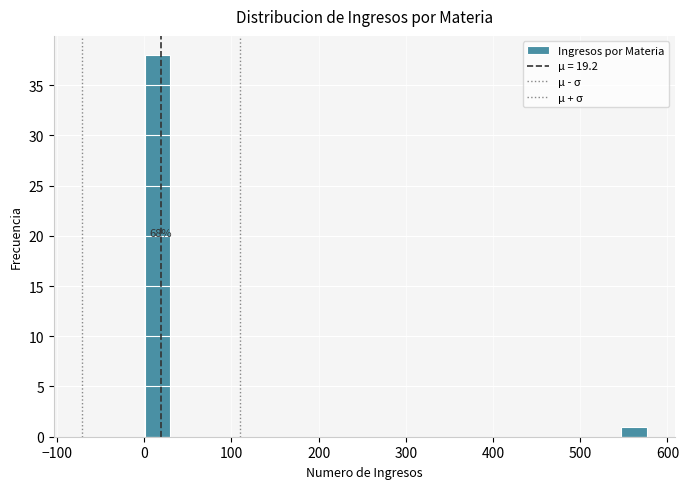

Read against the x-axis, roughly where is the centre of the tallest bar?

20